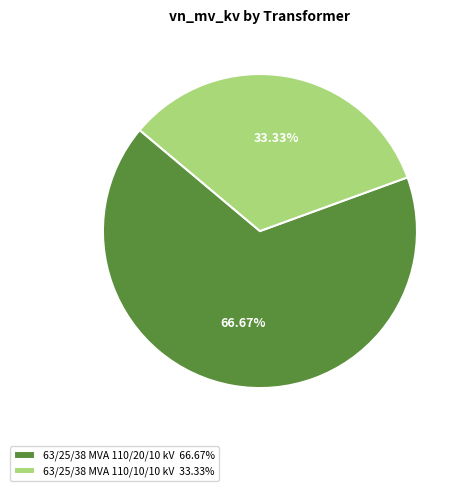

How many slices are in this pie chart?

2